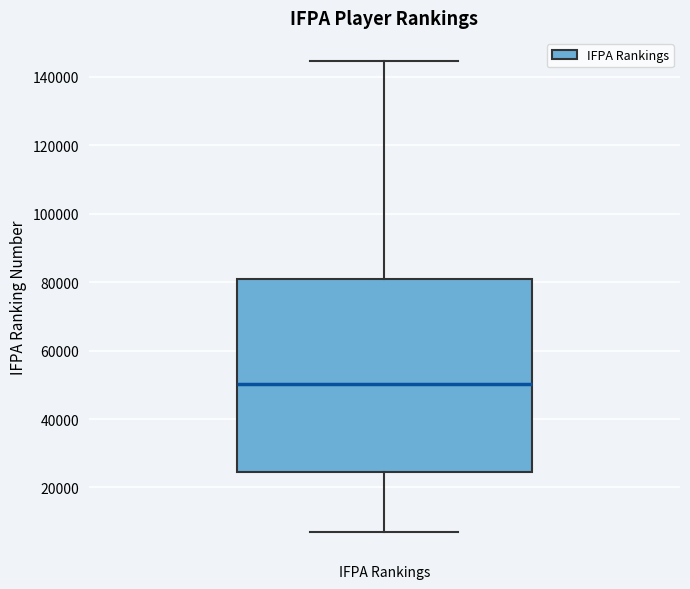

Where is the lower edge of the box for IFPA Rankings on the y-axis? The values are not printed on the chart, so give them approximately, as read against the axis.

24000